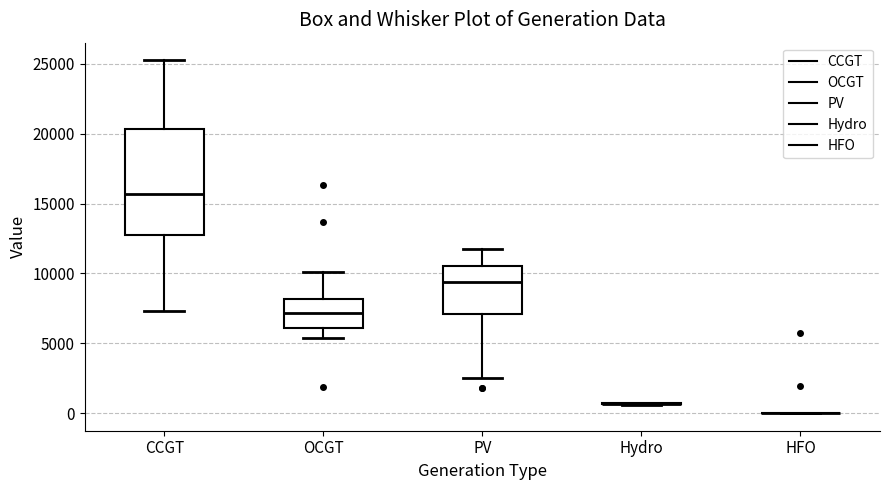

Reading left to right, transcribe this box plot: for each box, give where its median line is, the range the box spans, and where its two whiskers end, as read against the y-axis. The values are not printed on the chart, so give them approximately, as read against the axis.

CCGT: median 15500, box 12500 to 20500, whiskers 7500 to 25500
OCGT: median 7000, box 6000 to 8000, whiskers 5500 to 10000
PV: median 9500, box 7000 to 10500, whiskers 2500 to 12000
Hydro: box collapsed to a line at 500, whiskers 500 to 500
HFO: box collapsed to a line at 0, whiskers 0 to 0